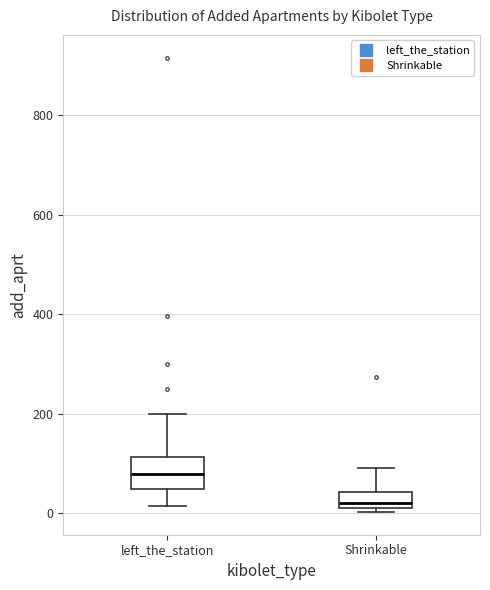

Reading left to right, read every box against the y-axis: the position of its median line, the range the box covers, and the ends of its whiskers. The values are not printed on the chart, so give them approximately, as read against the axis.

left_the_station: median 80, box 40 to 120, whiskers 20 to 200
Shrinkable: median 20 (just above the box's lower edge), box 20 to 40, whiskers 0 to 100